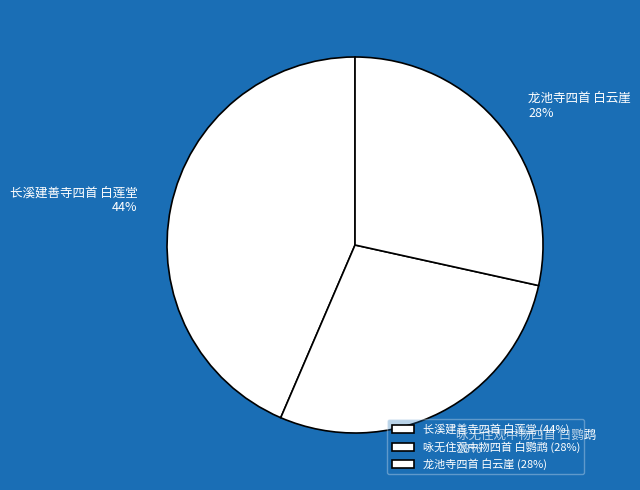

What is the ratio of the value at 龙池寺四首 白云崖 to the value at 咏无住观中物四首 白鹦鹉?

1.0